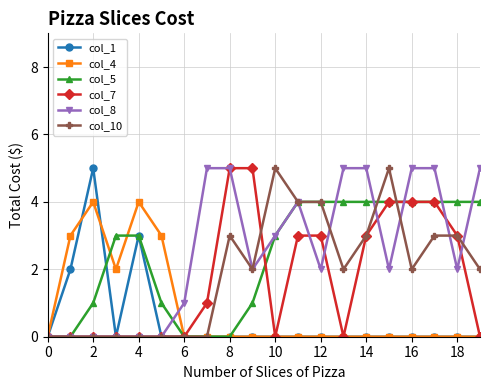

What is the greatest value displayed?

5